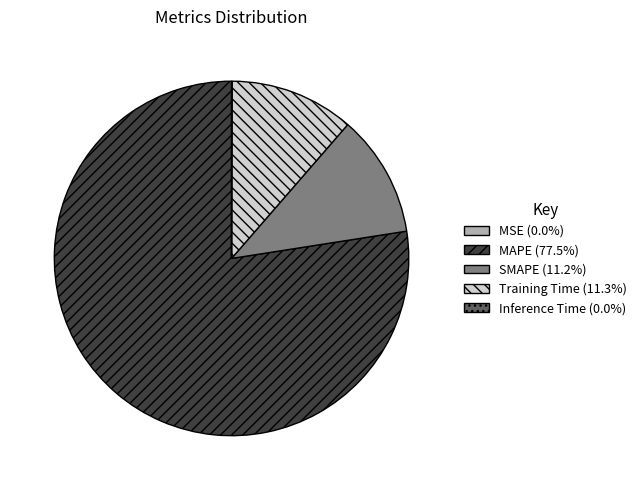

Is there a majority slice in this chart?

Yes